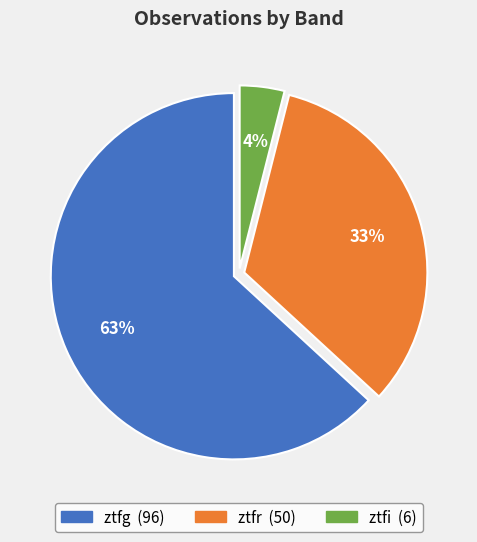

Which slice is the smallest?

ztfi